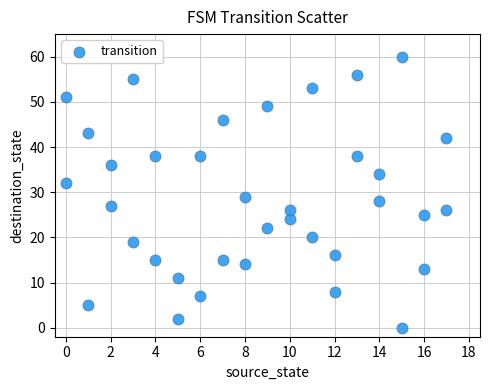

What is the range of X values (max minus min)?

17